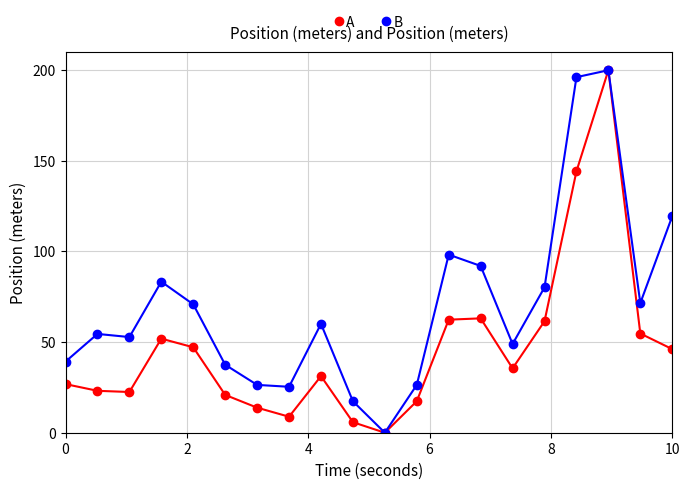

At how many categories does at least one series exceed 102?

3